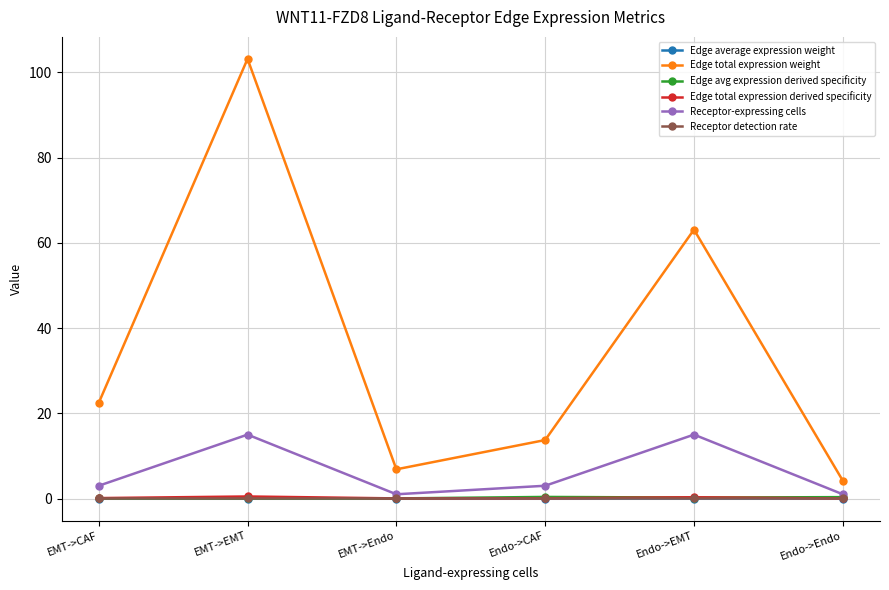

What is the difference between the highest and lowest values at EMT->CAF?

22.4